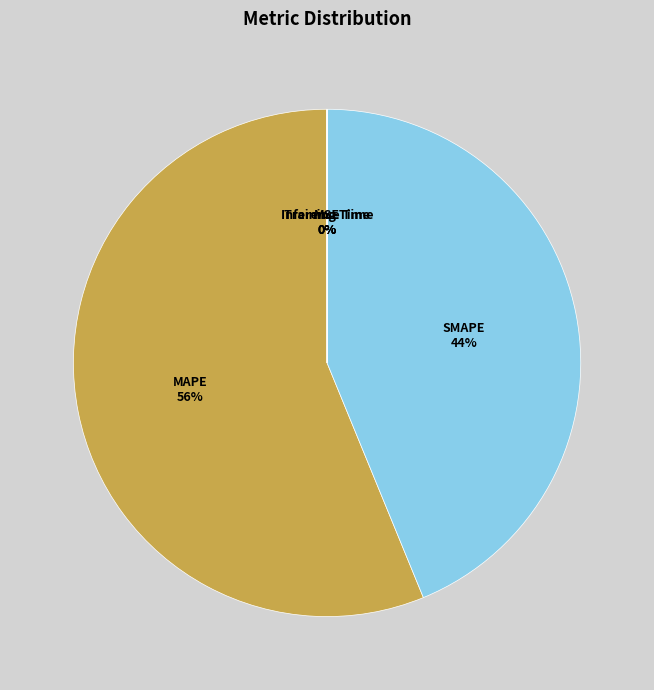

True or false: SMAPE accounts for 44% of the total.

True